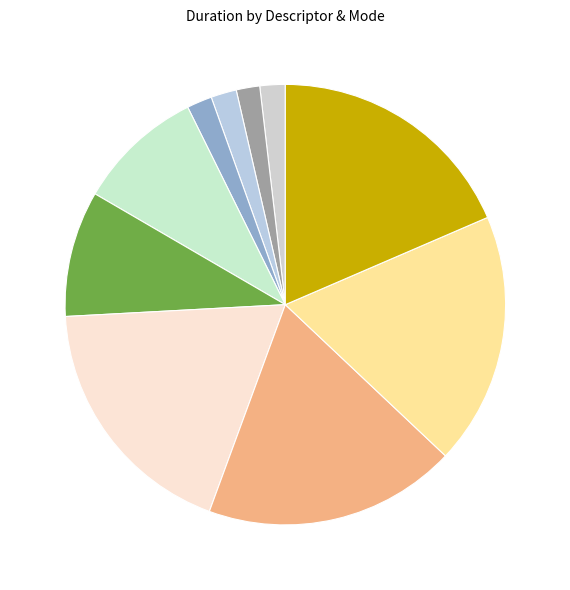

Count the number of slices in the pie.

10